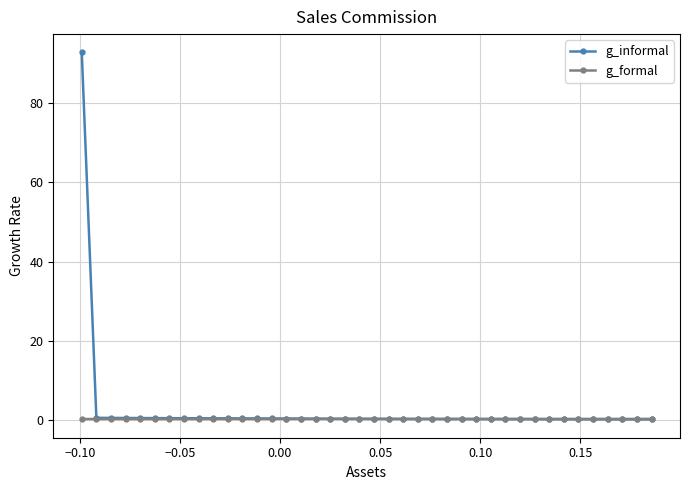

Which series ends up on top after the final intersection of g_informal and g_formal?

g_formal